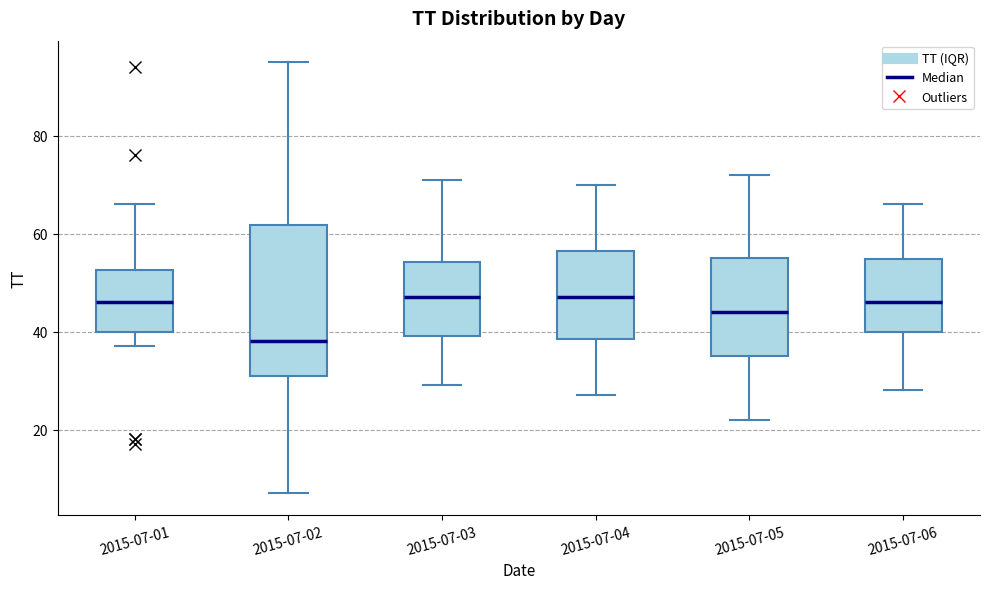

Reading left to right, read every box against the y-axis: the position of its median line, the range the box covers, and the ends of its whiskers. The values are not printed on the chart, so give them approximately, as read against the axis.

2015-07-01: median 46, box 40 to 52, whiskers 38 to 66
2015-07-02: median 38, box 32 to 62, whiskers 8 to 96
2015-07-03: median 48, box 40 to 54, whiskers 30 to 72
2015-07-04: median 48, box 38 to 56, whiskers 28 to 70
2015-07-05: median 44, box 36 to 56, whiskers 22 to 72
2015-07-06: median 46, box 40 to 54, whiskers 28 to 66